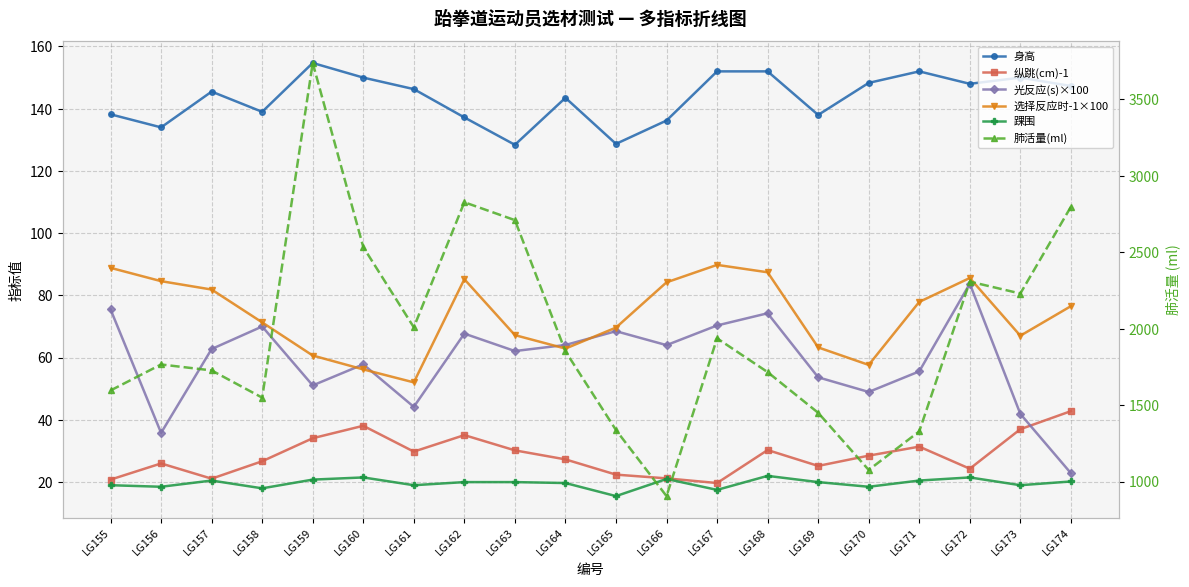

The 踝围 series shows 19.7 at LG164. True or false?

True